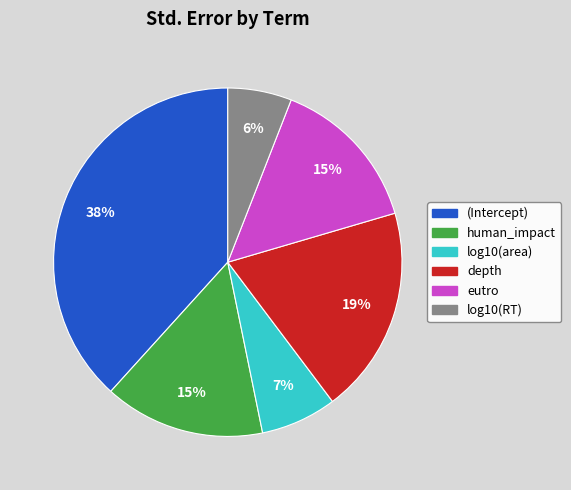

To the nearest percent, what is the difference between the eutro and log10(RT) slice percentages?

9%